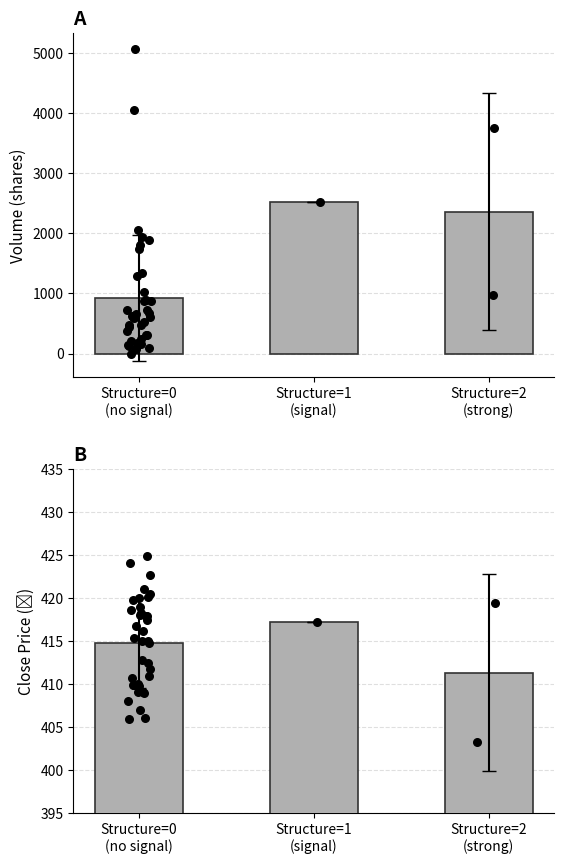

Which series has the widest spread of Y values?

Avg Volume